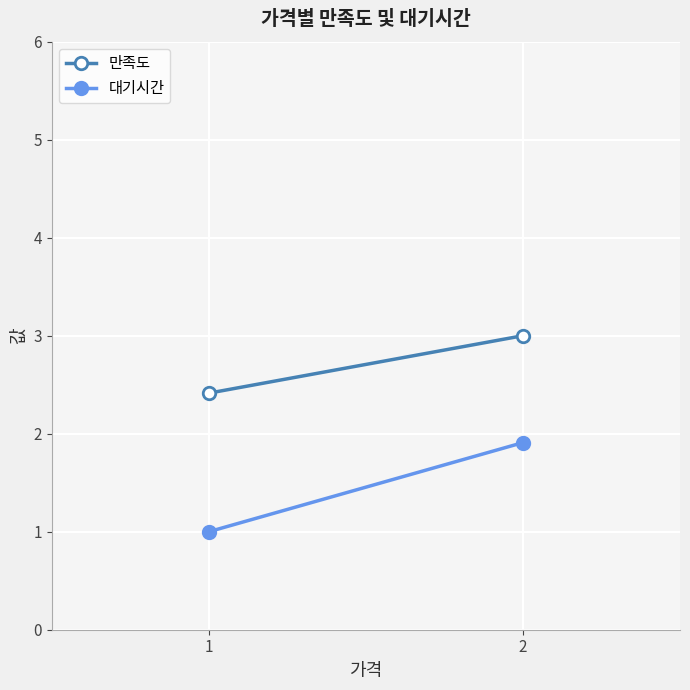

Which label corresponds to the largest value in the chart?

2